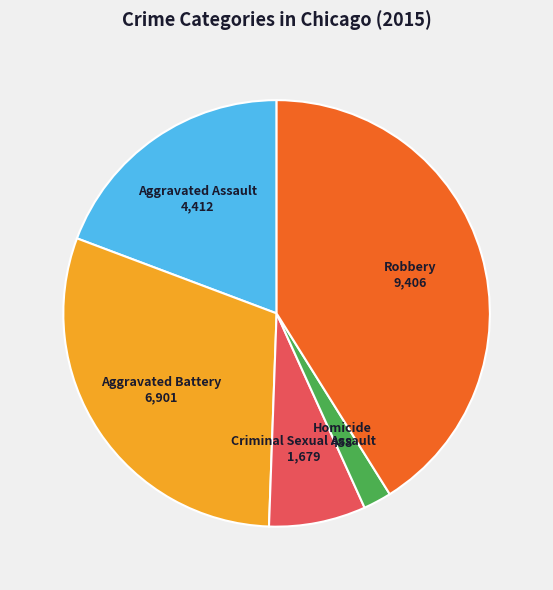

Between Aggravated Battery and Robbery, which is larger?

Robbery